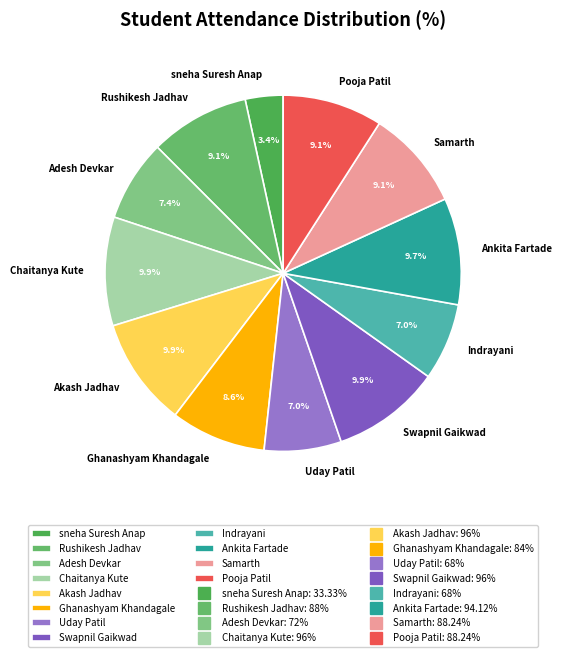

Combined, do Rushikesh Jadhav and Indrayani account for over 50%?

No